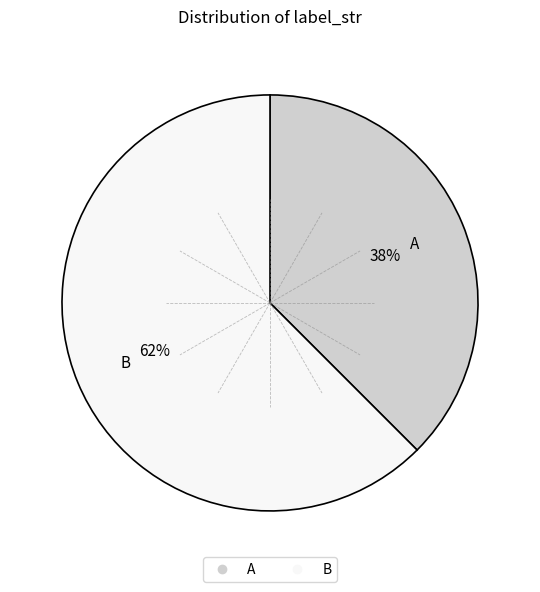

Which has a higher value, A or B?

B